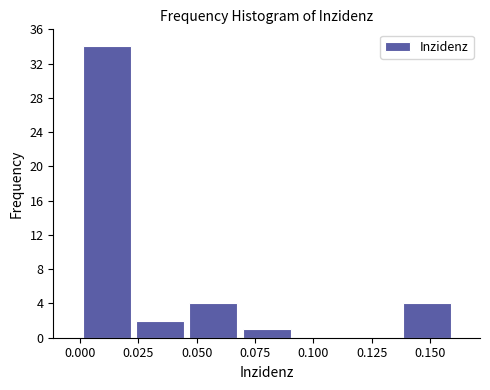

Reading left to right, transcribe this chart: for each bar, give the range it covers on the x-axis and its height. Neither the bar edges nor the heights are printed on the chart, so give them approximately, as read against the axes.

0.000 to 0.025: 34
0.025 to 0.045: 2
0.045 to 0.070: 4
0.070 to 0.090: 1
0.090 to 0.115: 0
0.115 to 0.135: 0
0.135 to 0.160: 4